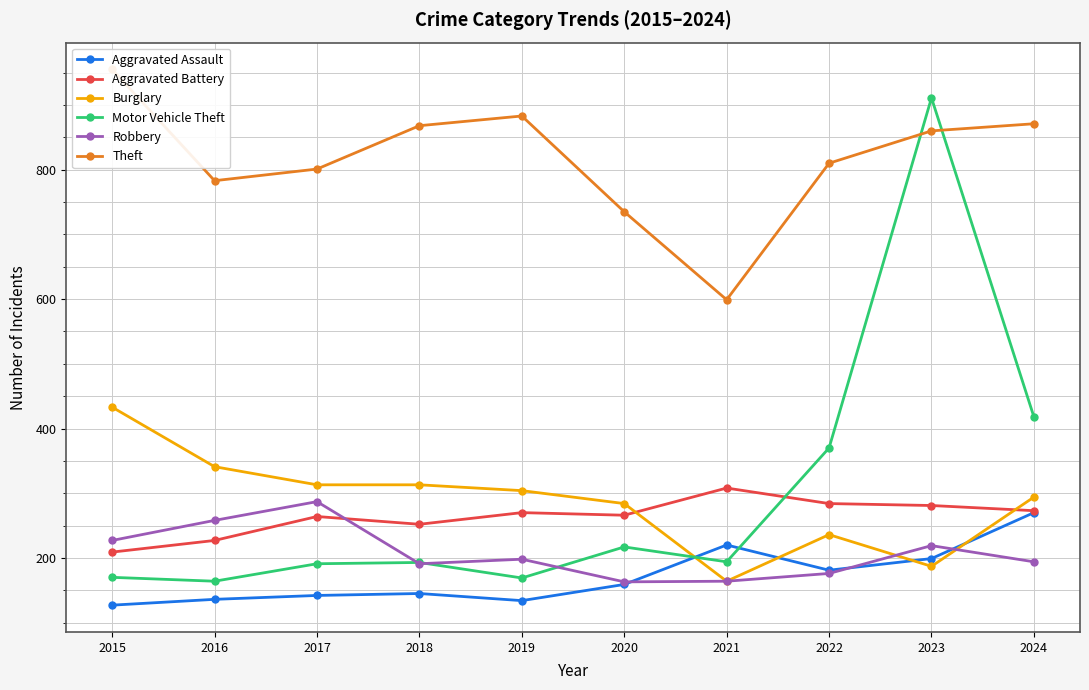

What is the sum of all Robbery values?

2077